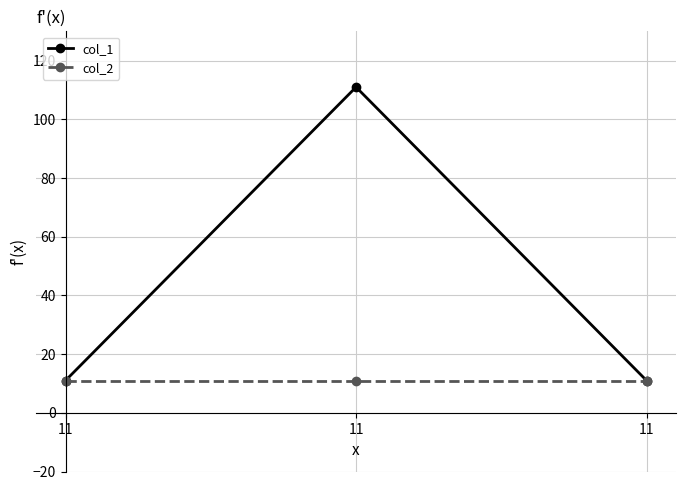

List the labels in order of col_2 value, largest first.

11, 11, 11